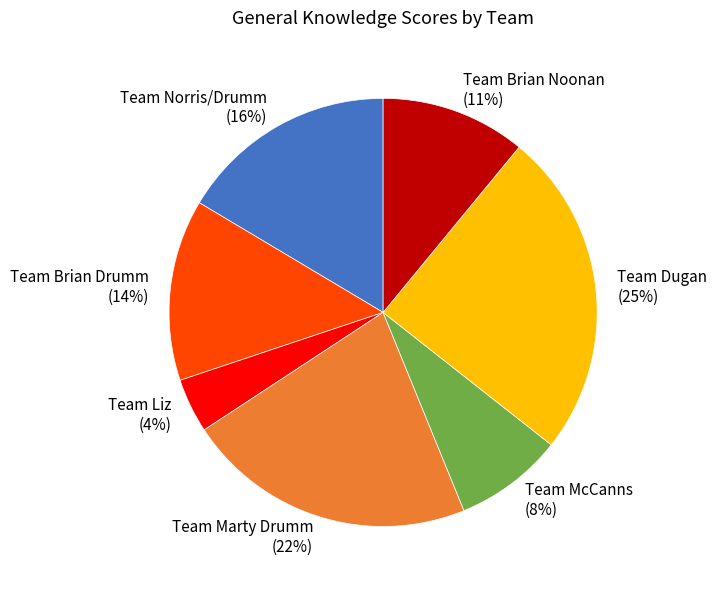

Is Team Norris/Drumm the majority of the pie?

No